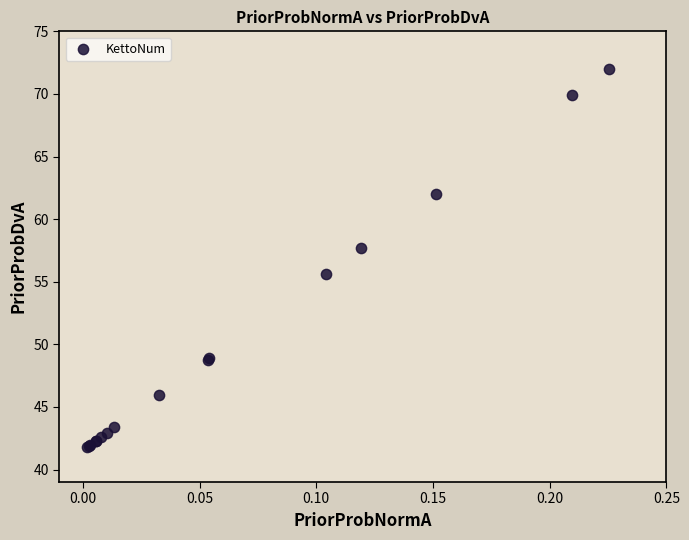

What Y value in the scatter plot is closest to 56?

55.6